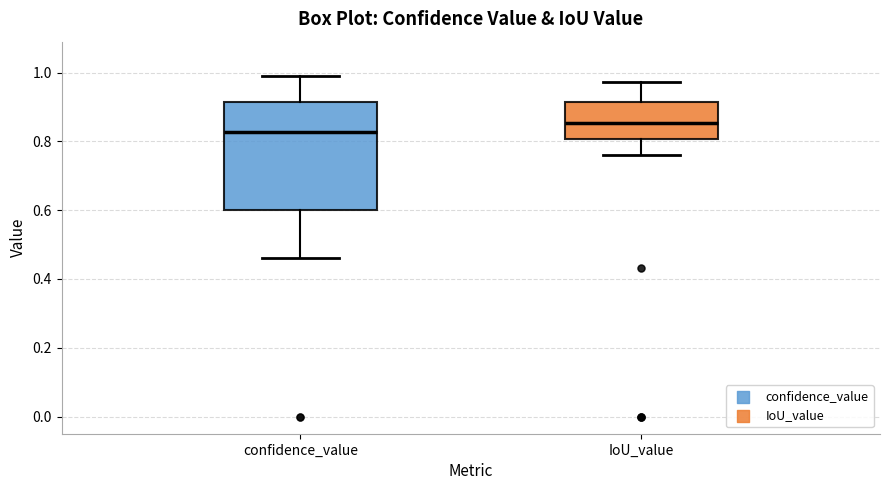

Comparing the boxes themselves (not the whiskers), which one is the tallest?

confidence_value